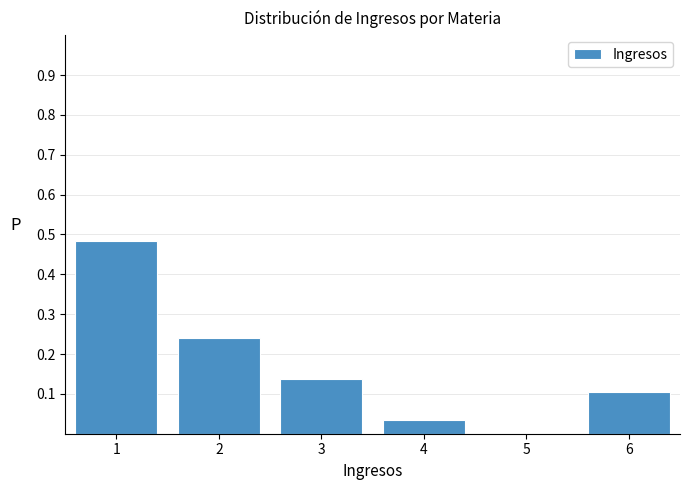

Between 6 and 4, which is larger?

6